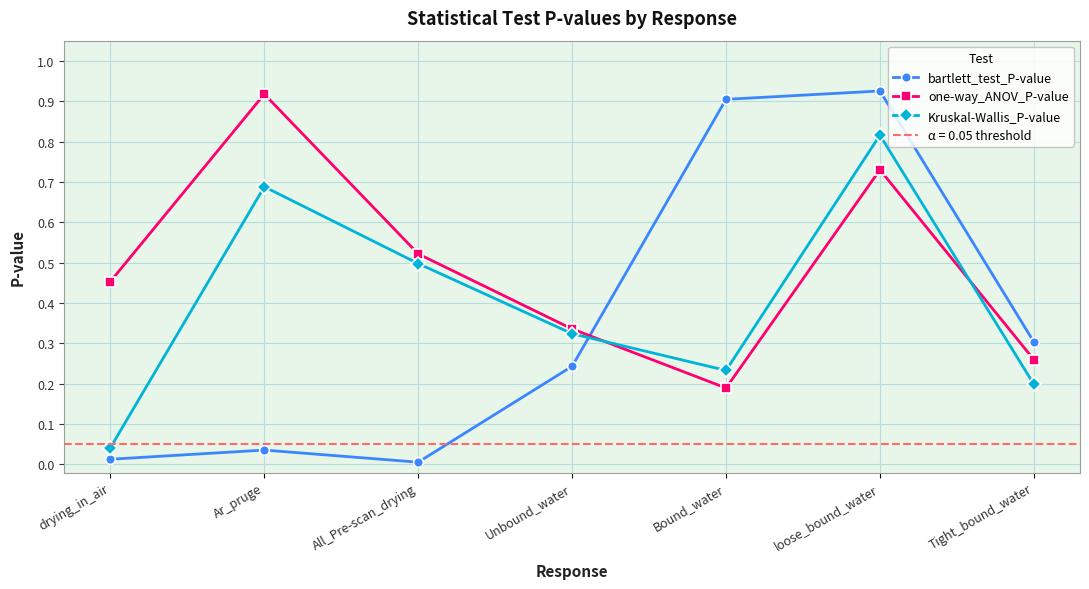

Reading left to right, list all the values displayed in this chart.

bartlett_test_P-value: drying_in_air=0.0	Ar_pruge=0.0	All_Pre-scan_drying=0.0	Unbound_water=0.2	Bound_water=0.9	loose_bound_water=0.9	Tight_bound_water=0.3
one-way_ANOV_P-value: drying_in_air=0.5	Ar_pruge=0.9	All_Pre-scan_drying=0.5	Unbound_water=0.3	Bound_water=0.2	loose_bound_water=0.7	Tight_bound_water=0.3
Kruskal-Wallis_P-value: drying_in_air=0.0	Ar_pruge=0.7	All_Pre-scan_drying=0.5	Unbound_water=0.3	Bound_water=0.2	loose_bound_water=0.8	Tight_bound_water=0.2